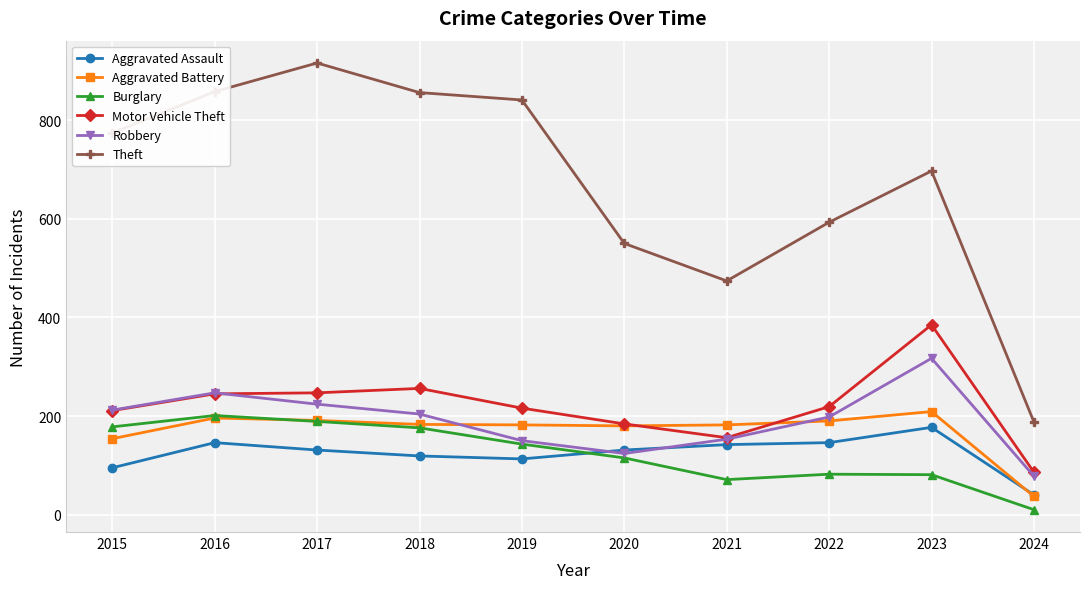

The Robbery series shows 41 at 2020. True or false?

False